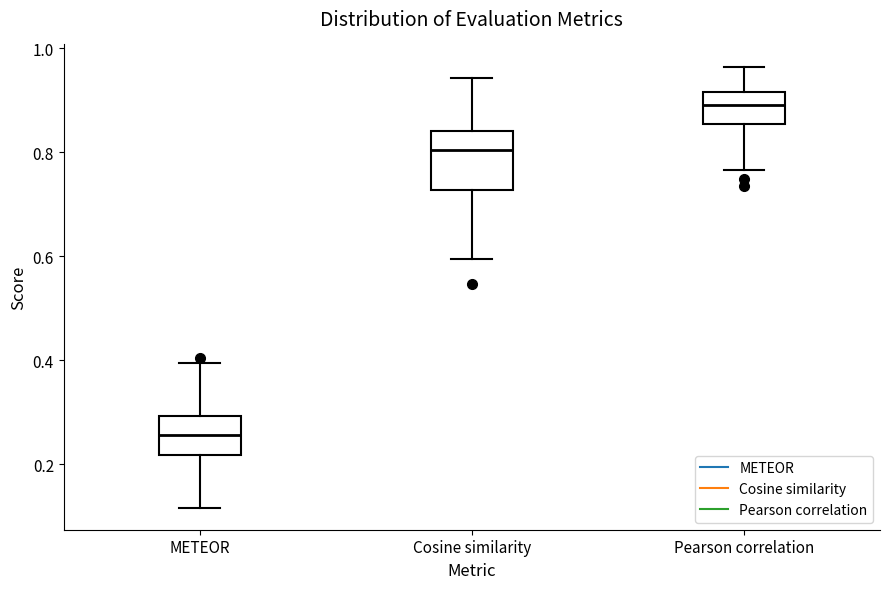

Reading left to right, read every box against the y-axis: the position of its median line, the range the box covers, and the ends of its whiskers. The values are not printed on the chart, so give them approximately, as read against the axis.

METEOR: median 0.26, box 0.22 to 0.30, whiskers 0.12 to 0.40
Cosine similarity: median 0.80, box 0.72 to 0.84, whiskers 0.60 to 0.94
Pearson correlation: median 0.90, box 0.86 to 0.92, whiskers 0.76 to 0.96